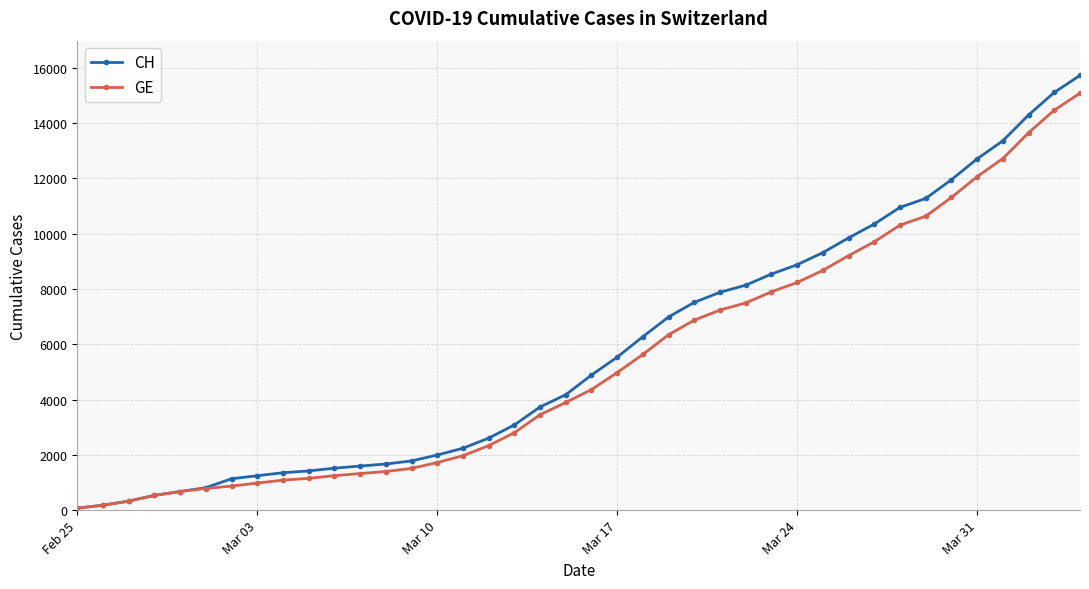

Which series has the widest spread of values?

CH